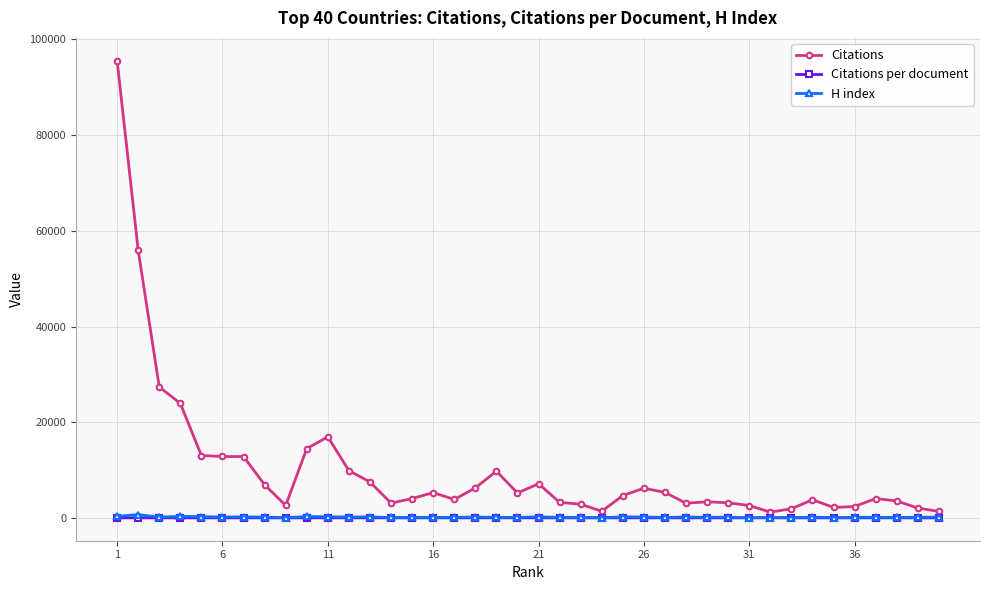

Which series has the largest range (max minus min)?

Citations